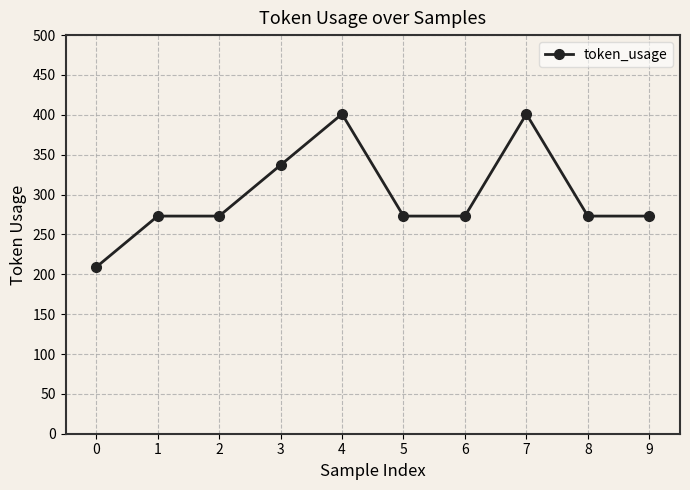

How many values are below 273?

1